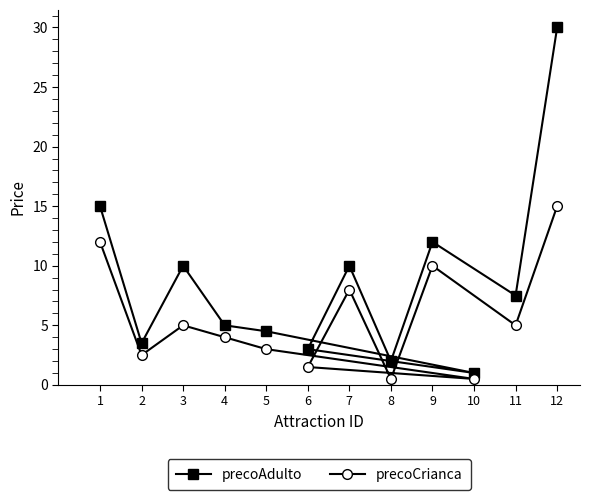

Which series changed the most between 2 and 7?

precoAdulto